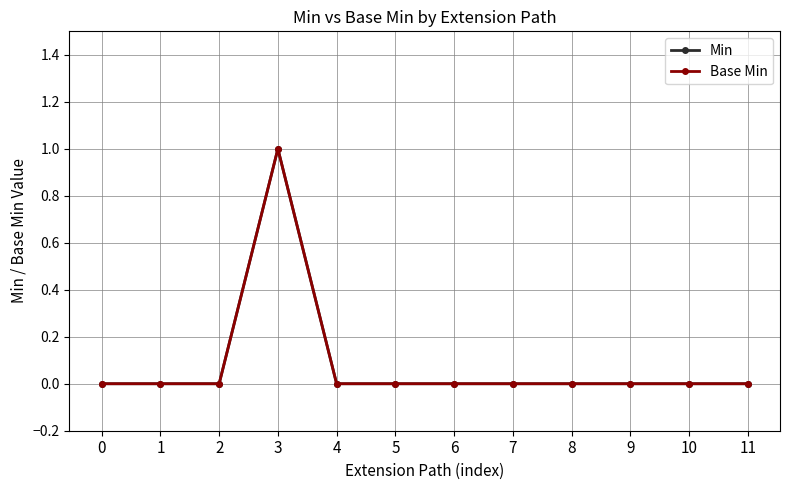

Reading left to right, what are all the values shown in this chart?

Min: 0	0	0	1	0	0	0	0	0	0	0	0
Base Min: 0	0	0	1	0	0	0	0	0	0	0	0